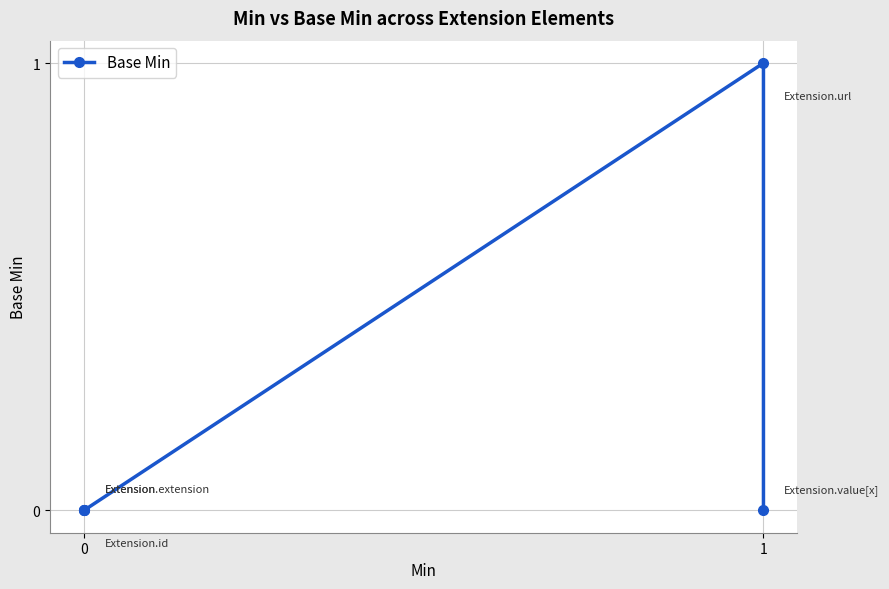

Rank the categories by value from lowest to highest.

0, 0, 0, 1, 1